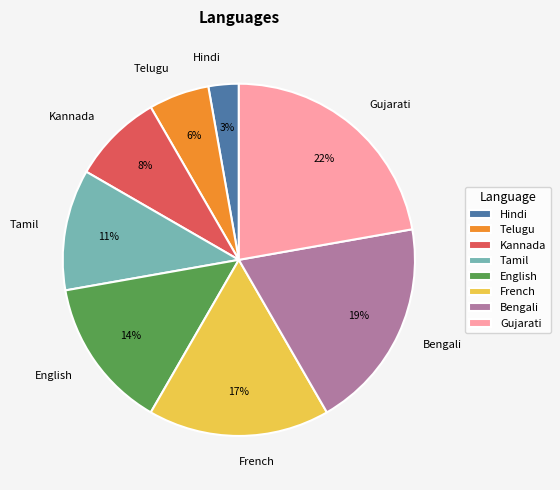

The Kannada slice represents 8% of the pie. True or false?

True